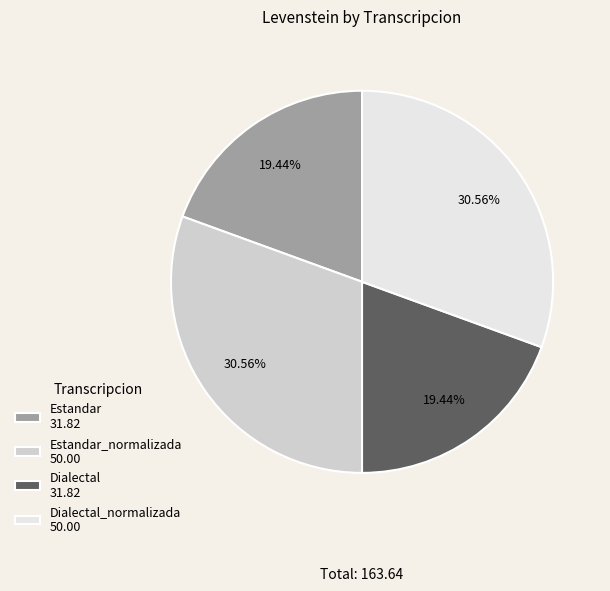

Does any single category account for the majority?

No